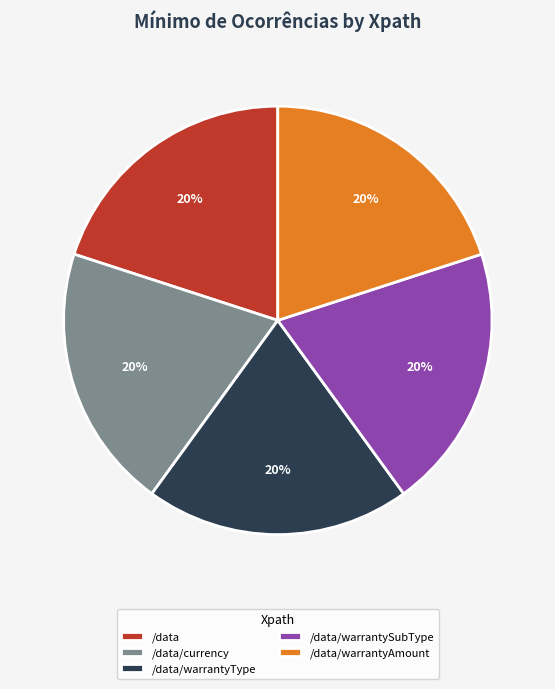

To the nearest percent, what is the average slice percentage?

20%